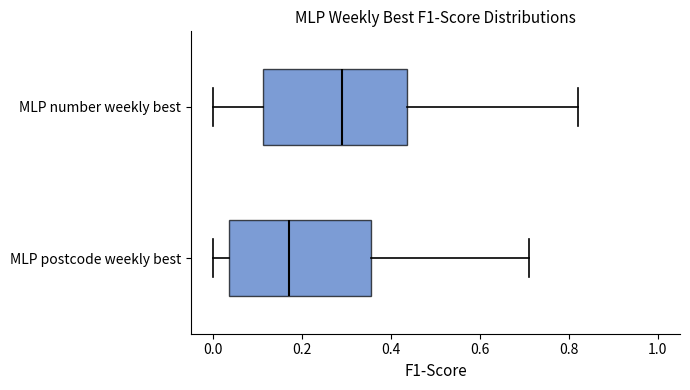

Which box's median line is the furthest to the left?

MLP postcode weekly best